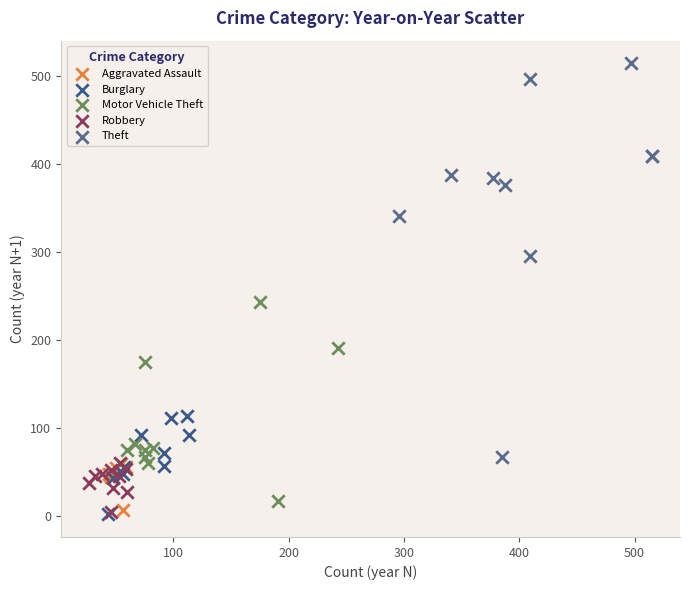

Which series reaches the maximum Y coordinate?

Theft